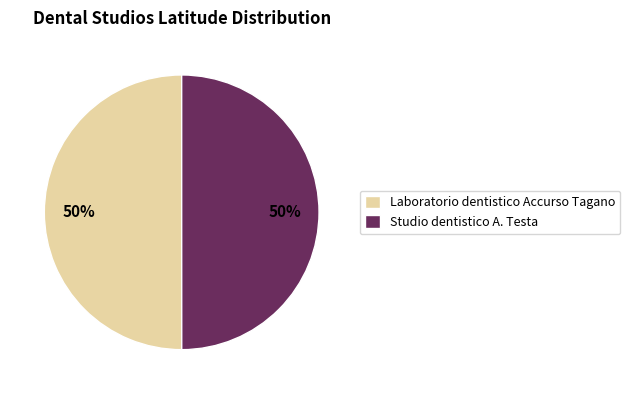

To the nearest percent, what percentage of the pie is Laboratorio dentistico Accurso Tagano?

50%